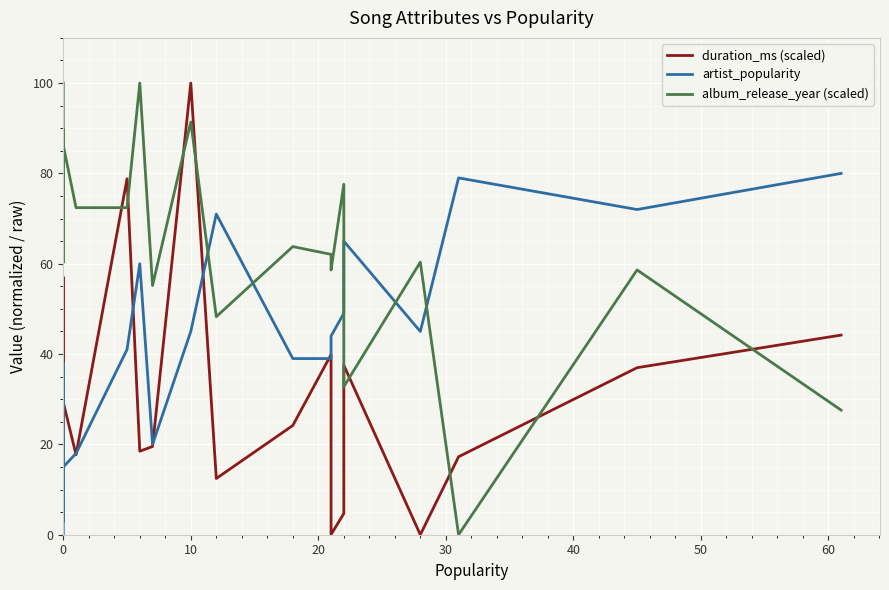

How many lines are shown in the chart?

3